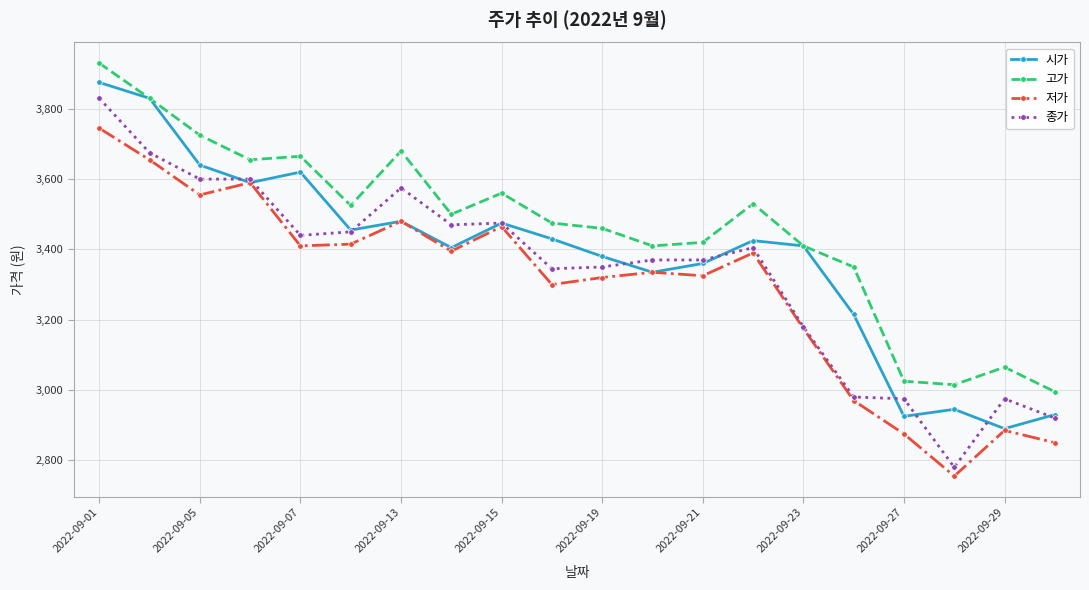

List the series in order of their overall mean, highest first.

고가, 시가, 종가, 저가